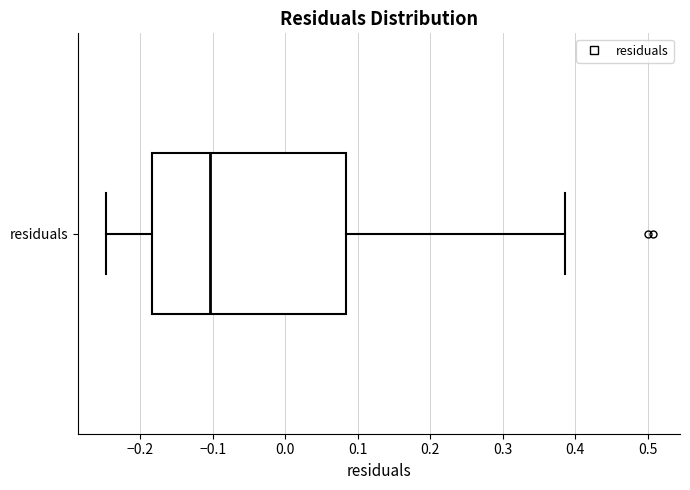

Transcribe this box plot: give where the median line is, the range the box spans, and where the two whiskers end, as read against the x-axis. The values are not printed on the chart, so give them approximately, as read against the axis.

median -0.10, box -0.18 to 0.08, whiskers -0.25 to 0.39